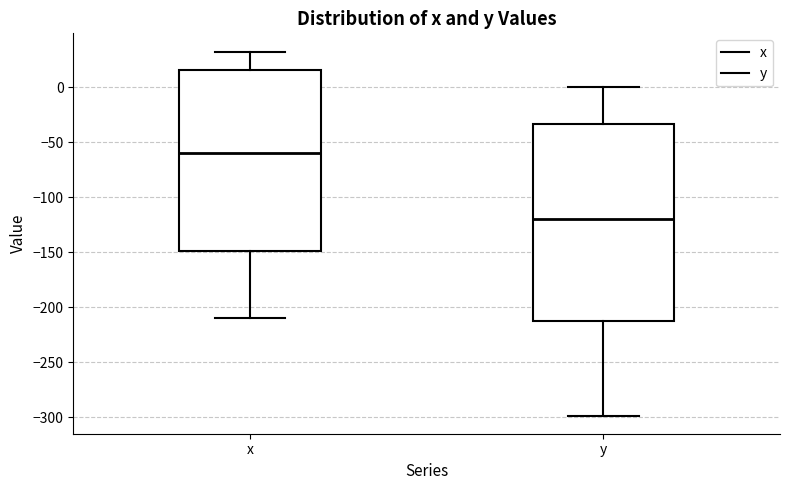

Reading left to right, transcribe this box plot: for each box, give where its median line is, the range the box spans, and where its two whiskers end, as read against the y-axis. The values are not printed on the chart, so give them approximately, as read against the axis.

x: median -60, box -150 to 15, whiskers -210 to 30
y: median -120, box -215 to -35, whiskers -300 to 0